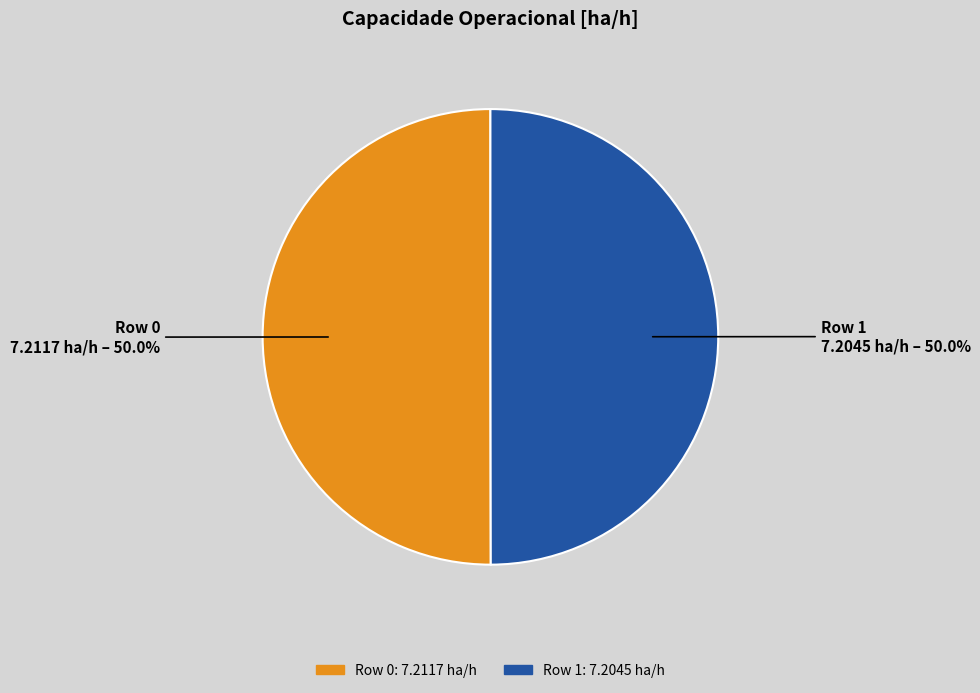

To the nearest percent, what portion does Row 1 represent?

50%